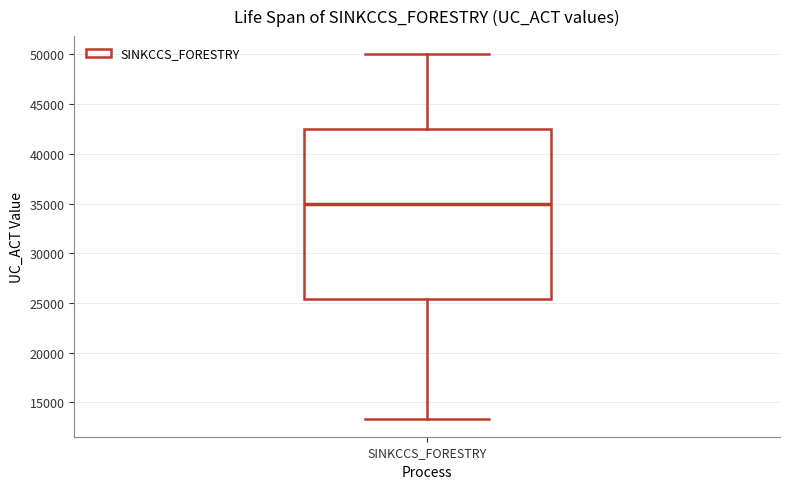

Transcribe this box plot: give where the median line is, the range the box spans, and where the two whiskers end, as read against the y-axis. The values are not printed on the chart, so give them approximately, as read against the axis.

median 35000, box 25500 to 42500, whiskers 13500 to 50000